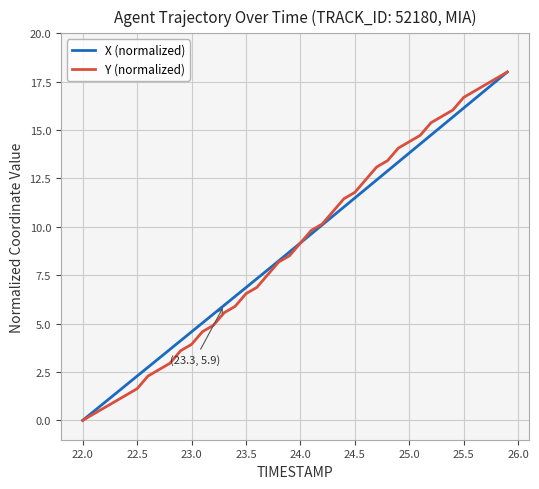

What is the sum of all X (normalized) values?

358.6